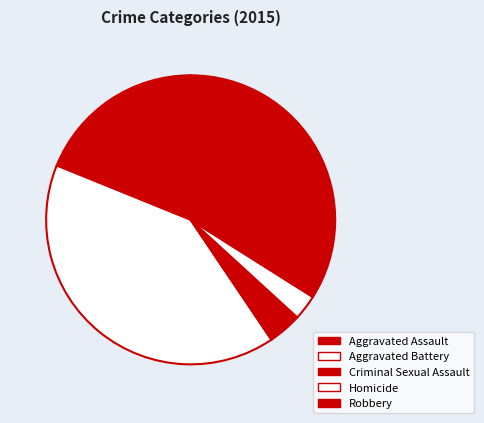

Approximately how many times larger is the value at Aggravated Battery compared to Robbery?

1.2